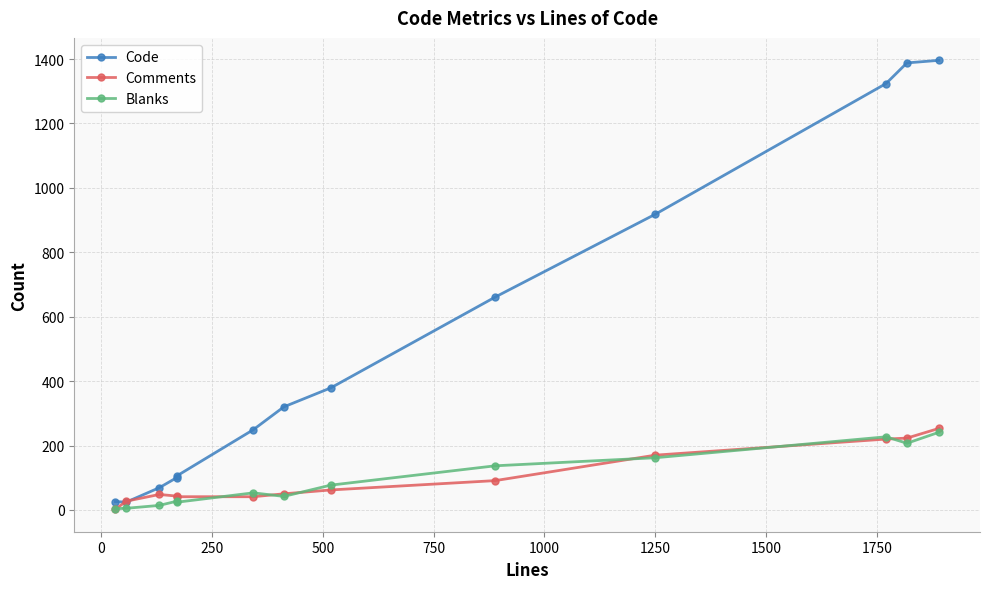

Which series has the largest total across all categories?

Code